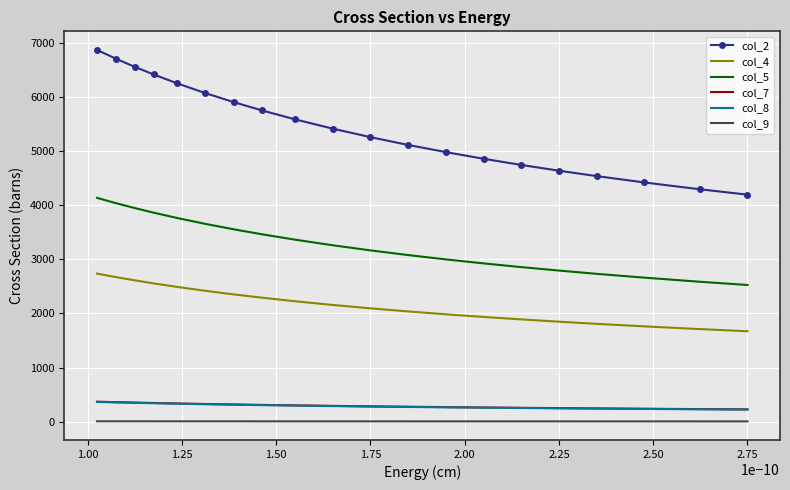

How many values in the col_7 series exceed 290?

10